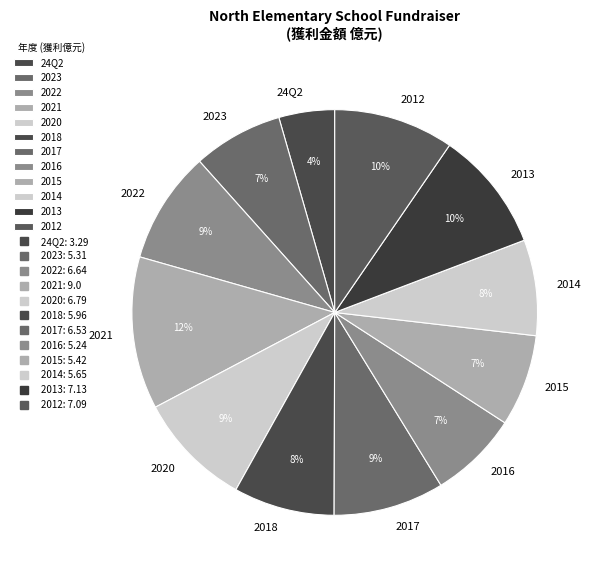

Count the number of slices in the pie.

12